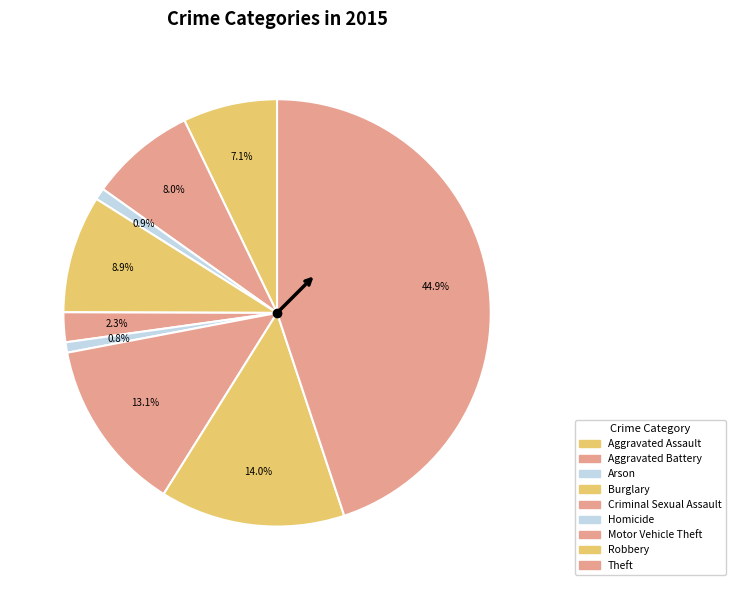

How many slices are in this pie chart?

9